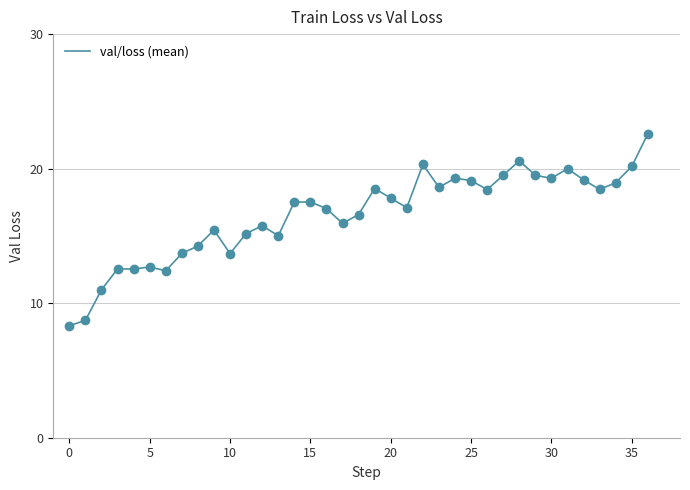

What is the smallest value displayed?

8.3